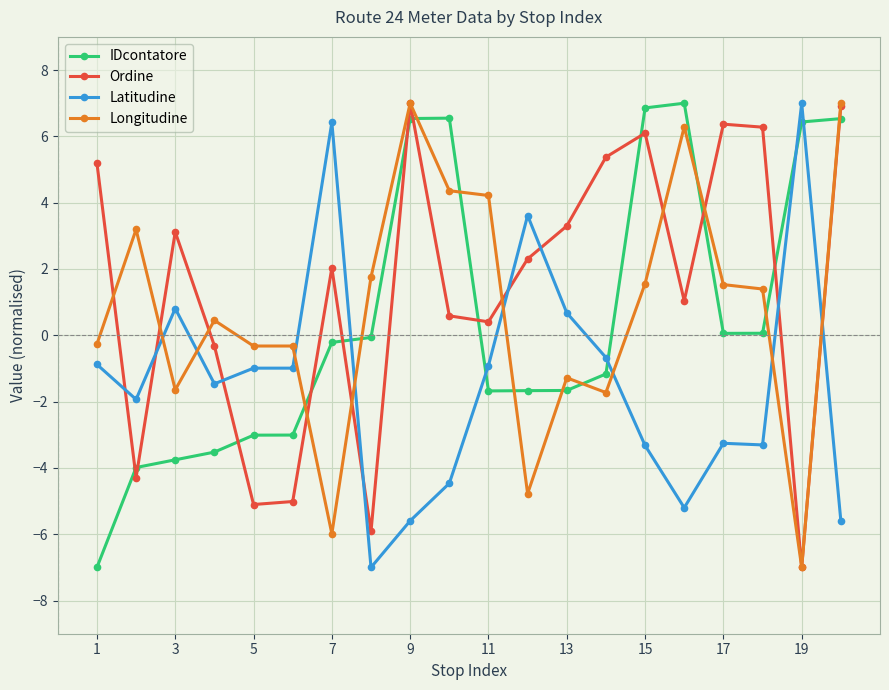

What is the minimum value shown in the chart?

-7.0